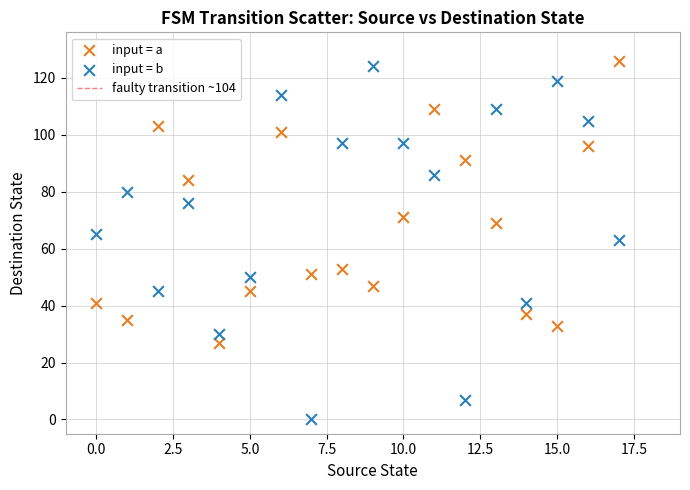

Which series contains the lowest Y value?

input = b